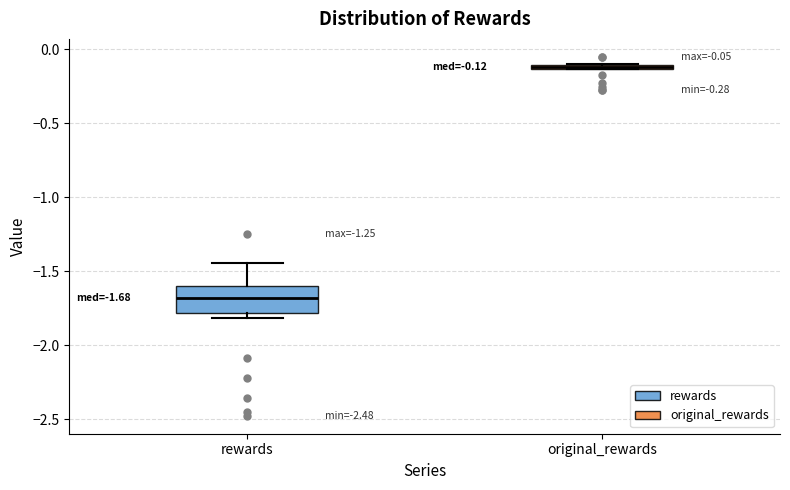

Comparing the boxes themselves (not the whiskers), which one is the tallest?

rewards